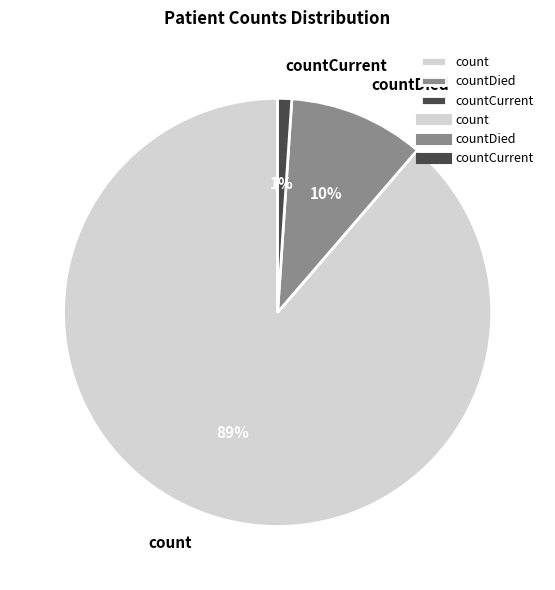

To the nearest percent, what is the difference between the largest and smallest slice percentages?

88%